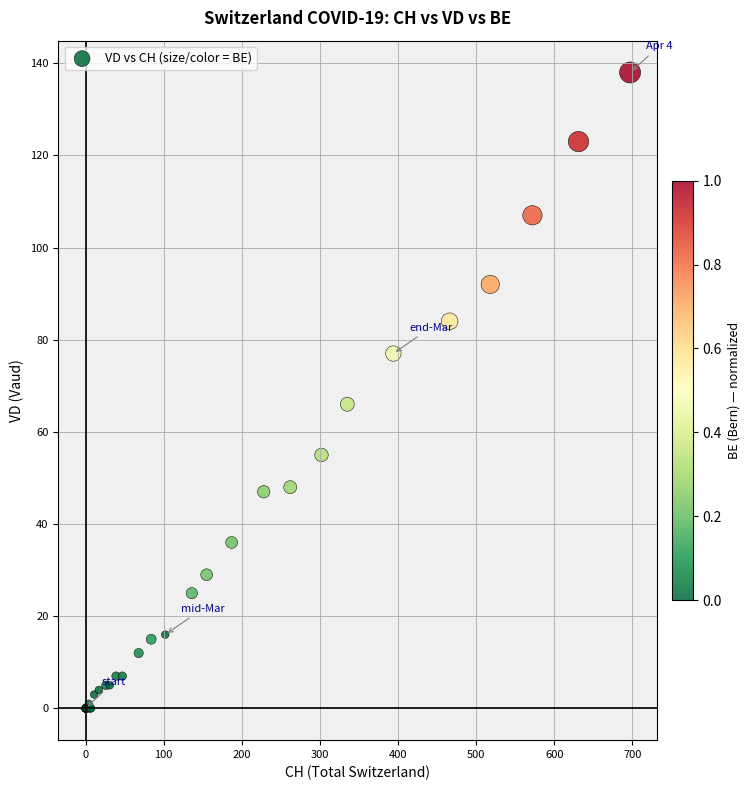

What Y value in the scatter plot is closest to 69?

66